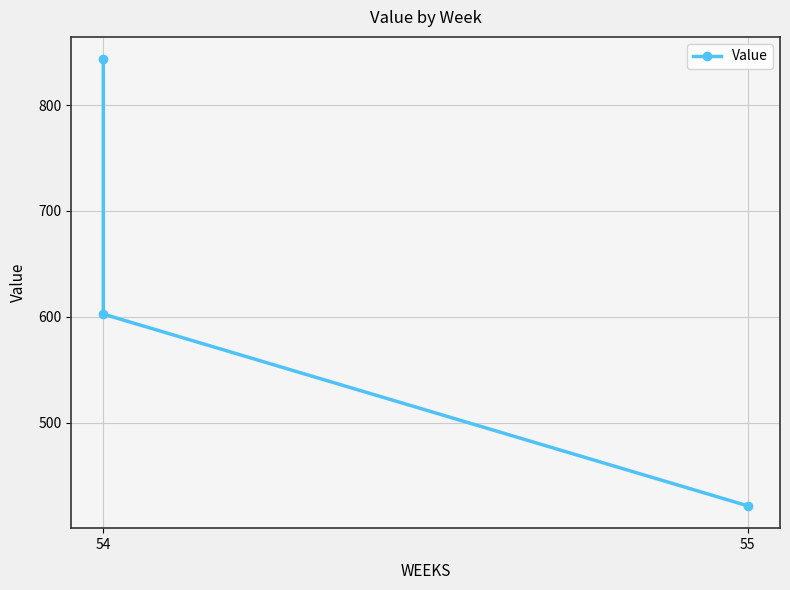

Which label corresponds to the largest value in the chart?

54